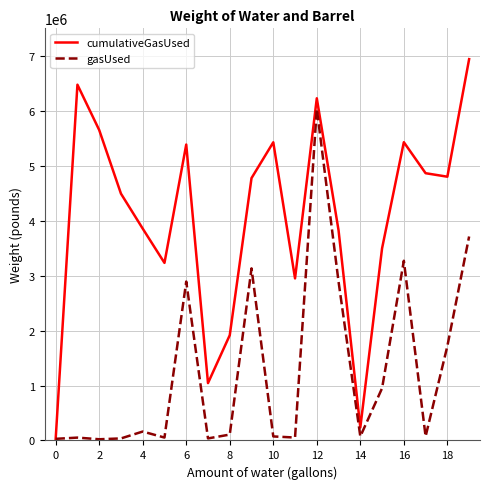

What is the maximum value shown in the chart?

6939045